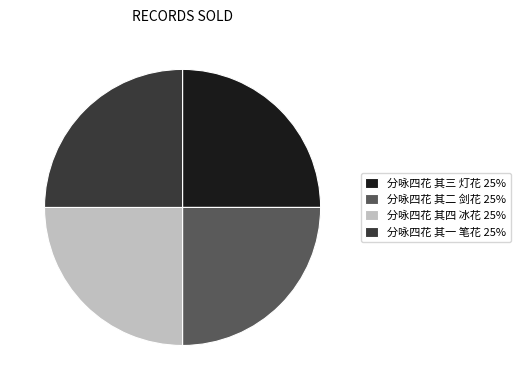

What is the ratio of the value at 分咏四花 其二 剑花 to the value at 分咏四花 其一 笔花?

1.0